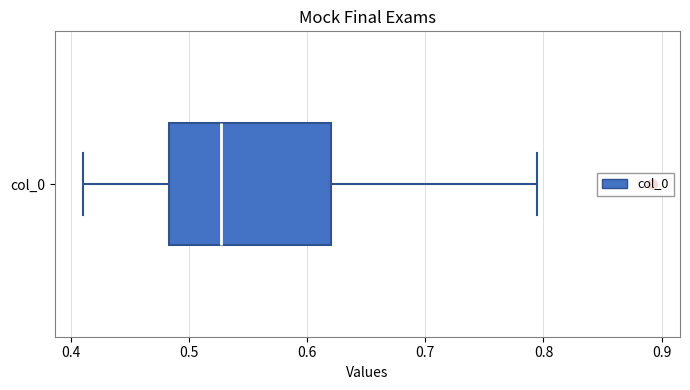

Transcribe this box plot: give where the median line is, the range the box spans, and where the two whiskers end, as read against the x-axis. The values are not printed on the chart, so give them approximately, as read against the axis.

median 0.53, box 0.48 to 0.62, whiskers 0.41 to 0.79